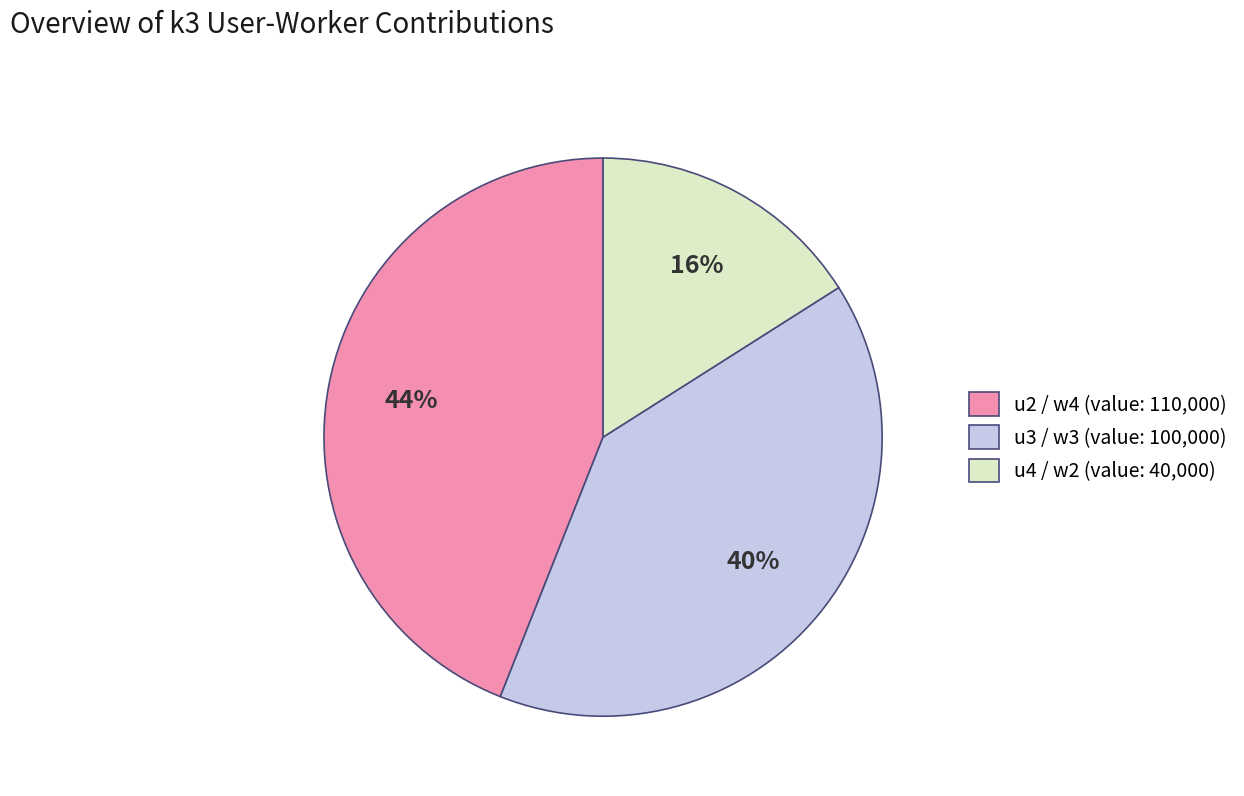

Combined, do u3 / w3 (value: 100,000) and u4 / w2 (value: 40,000) account for over 50%?

Yes